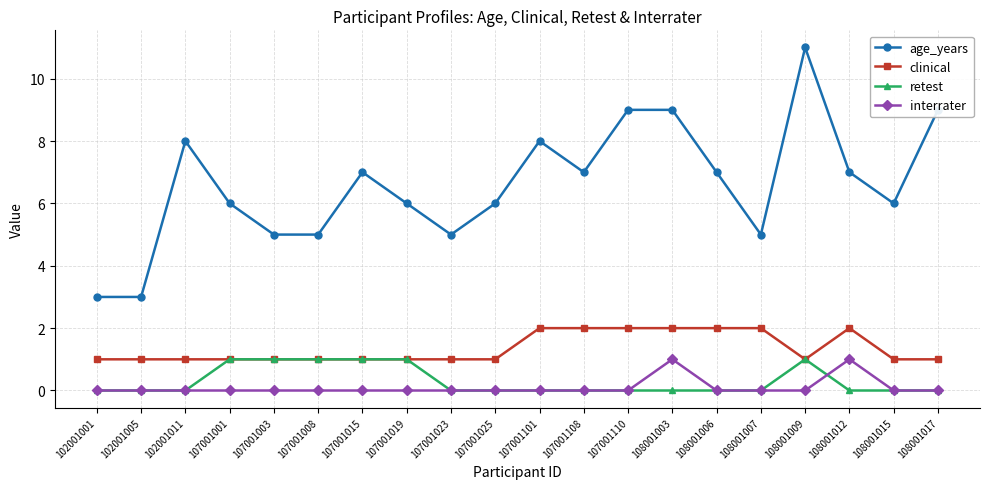

What is the greatest value displayed?

11